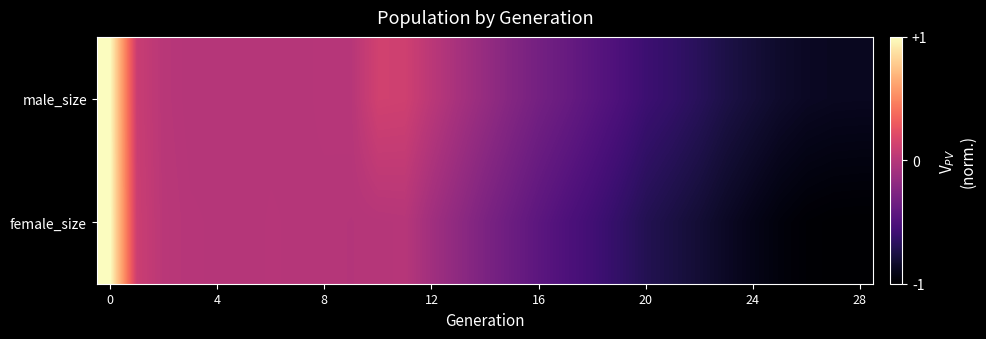

How many data points does each series have?

29